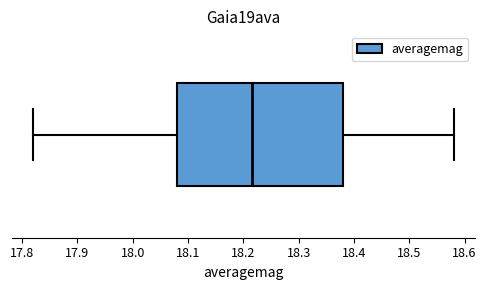

Where does the median line of the box sit on the x-axis? The values are not printed on the chart, so give them approximately, as read against the axis.

18.22